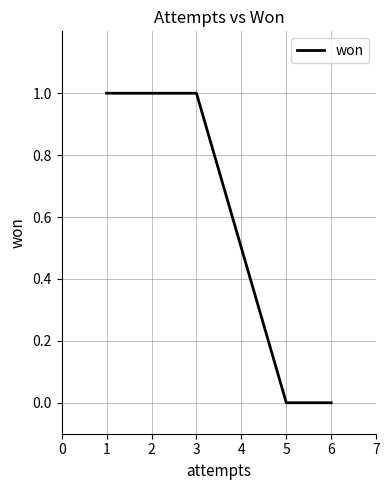

What is the sum of all values?

3